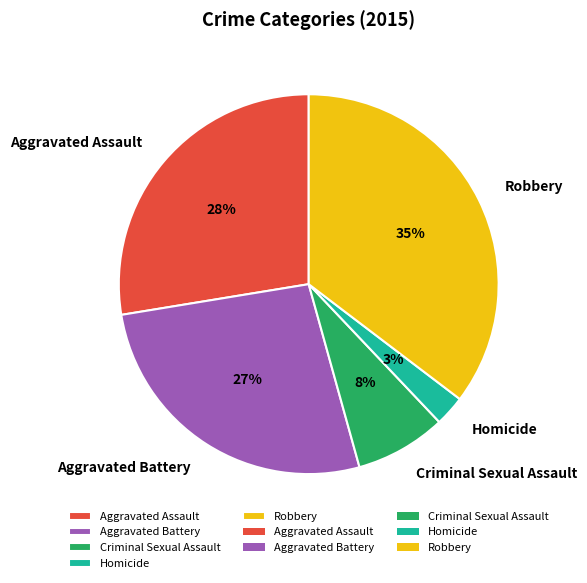

Is there a majority slice in this chart?

No